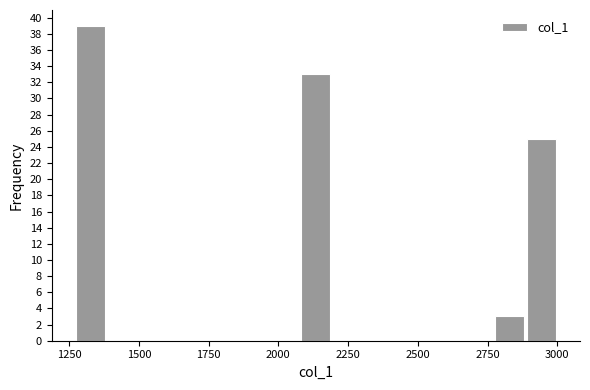

Read against the x-axis, roughly where is the centre of the tallest bar?

1350